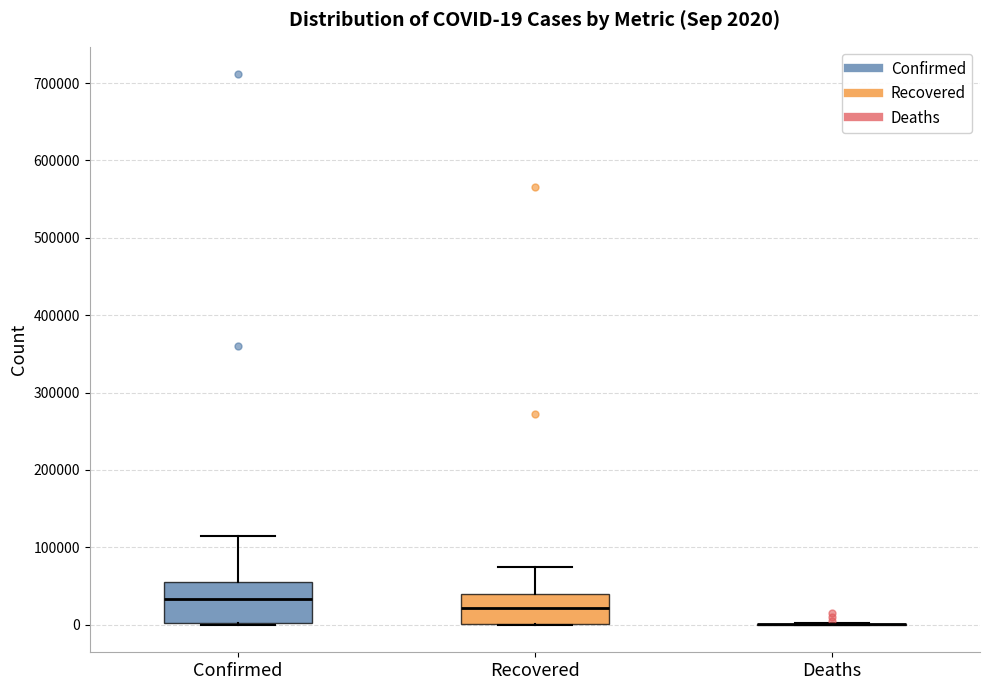

Comparing the boxes themselves (not the whiskers), which one is the tallest?

Confirmed